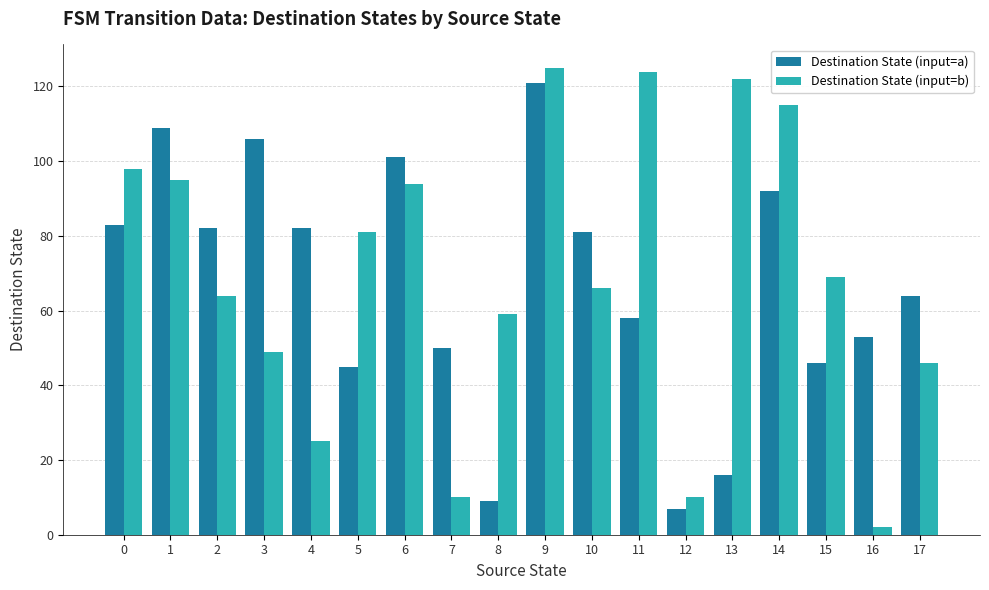

At 8, list the series in order from smallest to largest.

Destination State (input=a), Destination State (input=b)